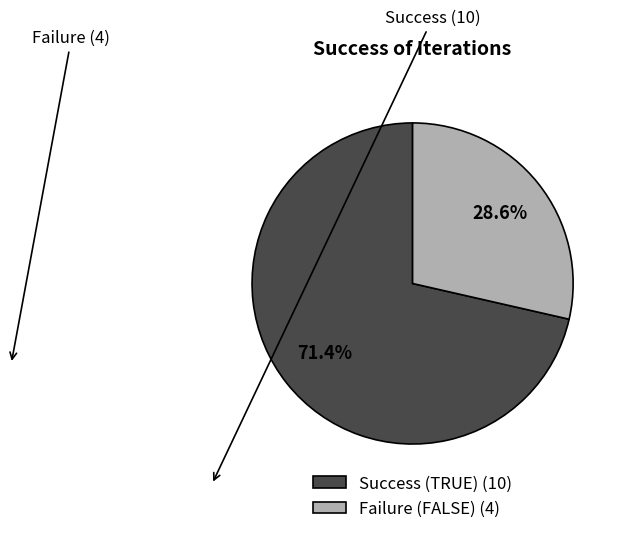

What is the ratio of the value at Failure (FALSE) (4) to the value at Success (TRUE) (10)?

0.4